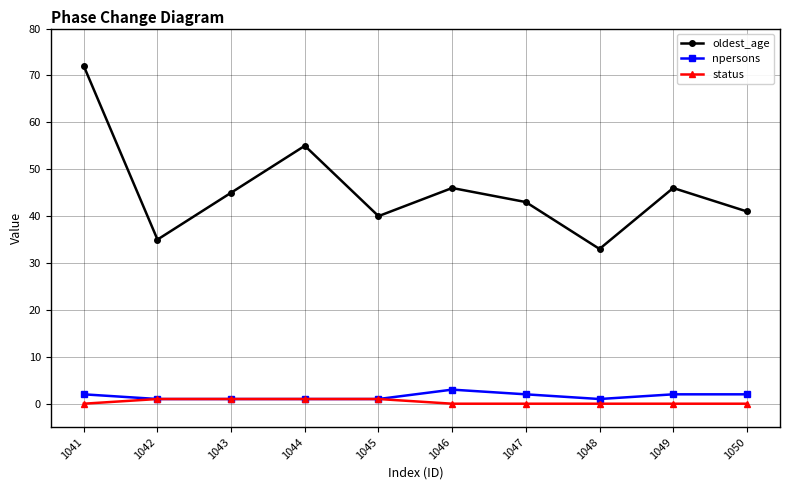

What is the average value of the npersons series?

2